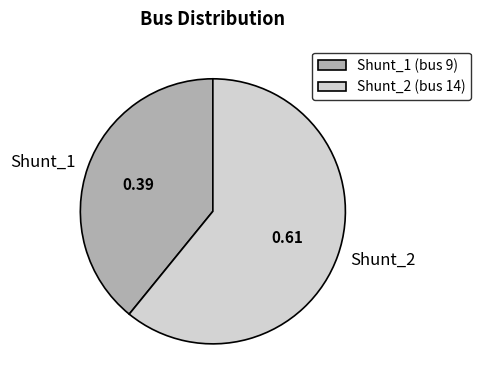

Is the sum of Shunt_1 (bus 9) and Shunt_2 (bus 14) greater than half?

Yes